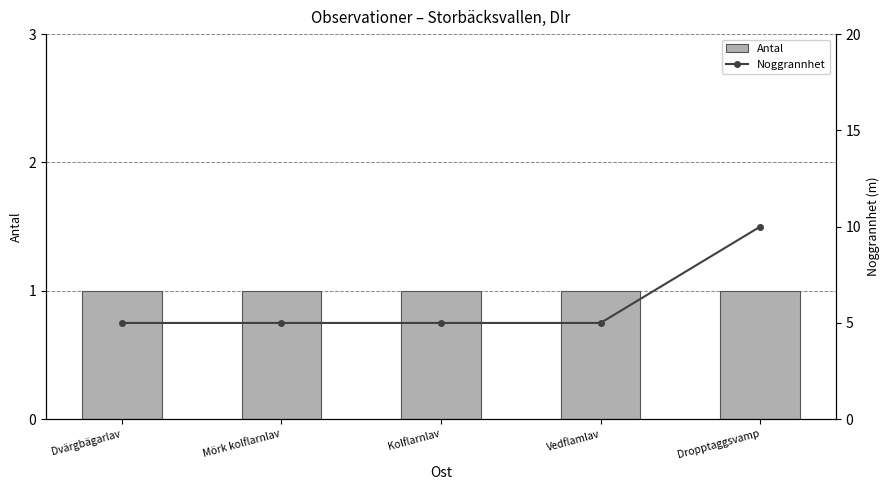

Reading left to right, transcribe all the data shown in this chart.

Antal: Dvärgbägarlav=1	Mörk kolflarnlav=1	Kolflarnlav=1	Vedflamlav=1	Dropptaggsvamp=1
Noggrannhet: Dvärgbägarlav=5	Mörk kolflarnlav=5	Kolflarnlav=5	Vedflamlav=5	Dropptaggsvamp=10